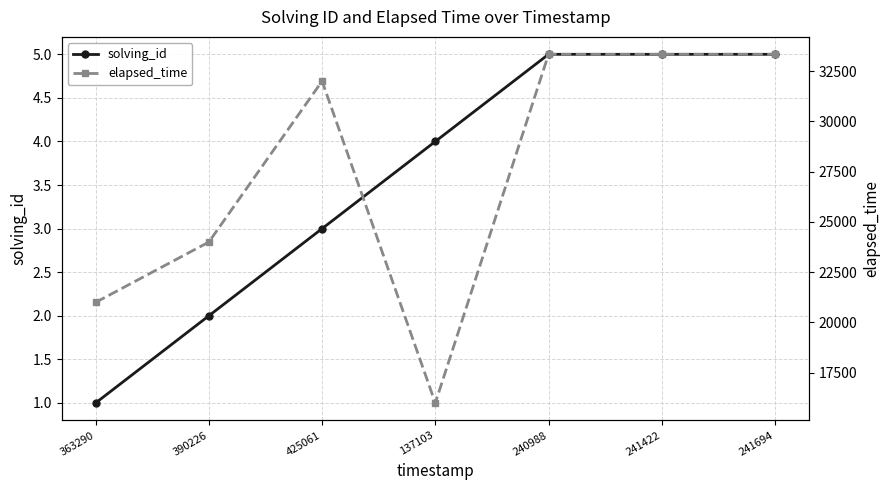

What position from the left is 137103?

4